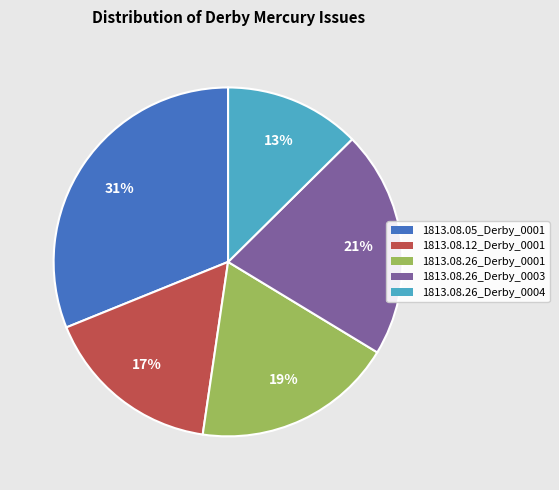

Is the sum of 1813.08.12_Derby_0001 and 1813.08.26_Derby_0001 greater than half?

No